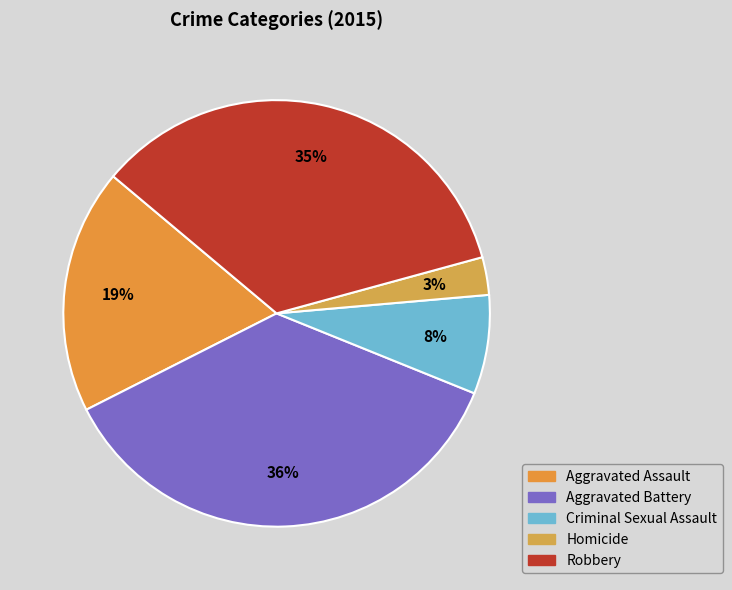

To the nearest percent, what is the combined percentage of Aggravated Battery and Robbery?

71%